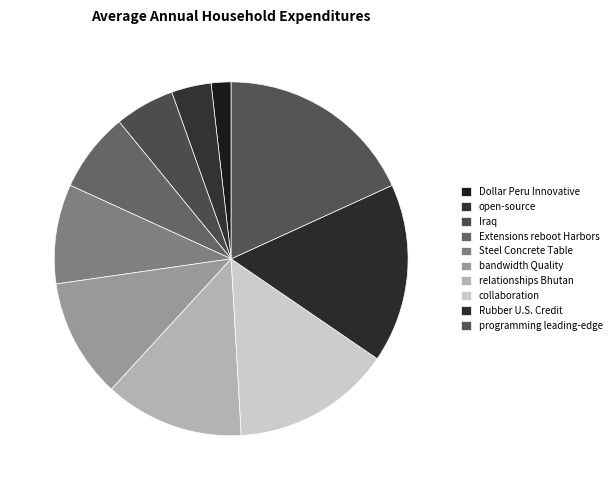

To the nearest percent, what is the average slice percentage?

10%